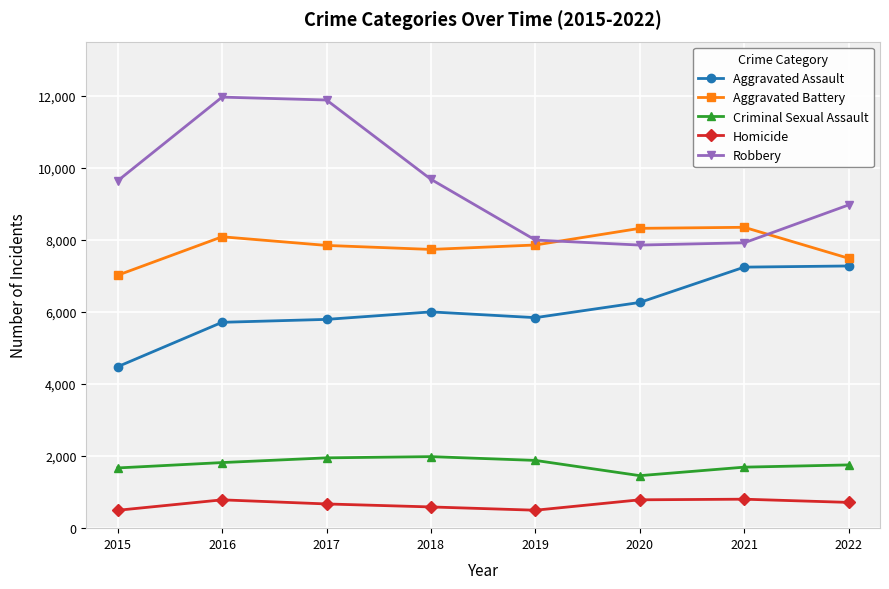

True or false: Aggravated Assault and Criminal Sexual Assault intersect in this chart.

False